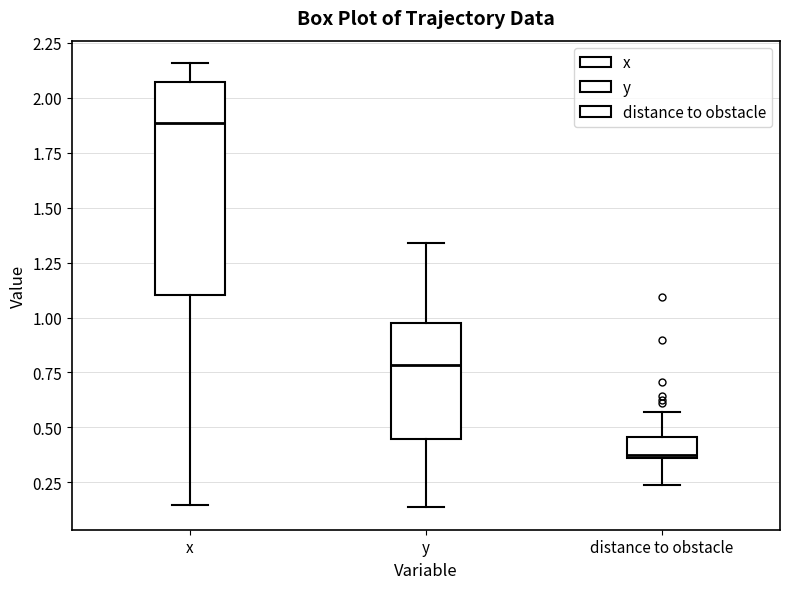

Which box's median line is the lowest?

distance to obstacle